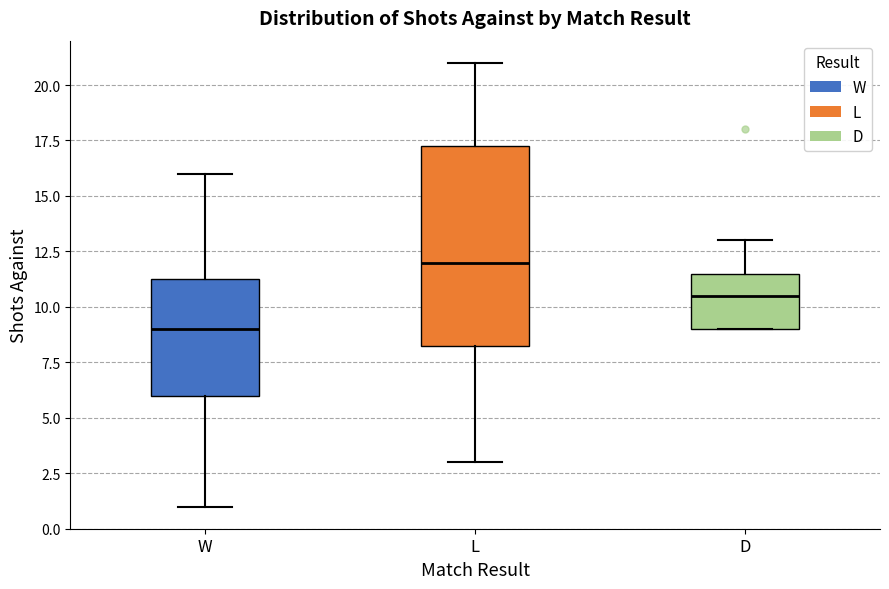

Comparing the boxes themselves (not the whiskers), which one is the tallest?

L